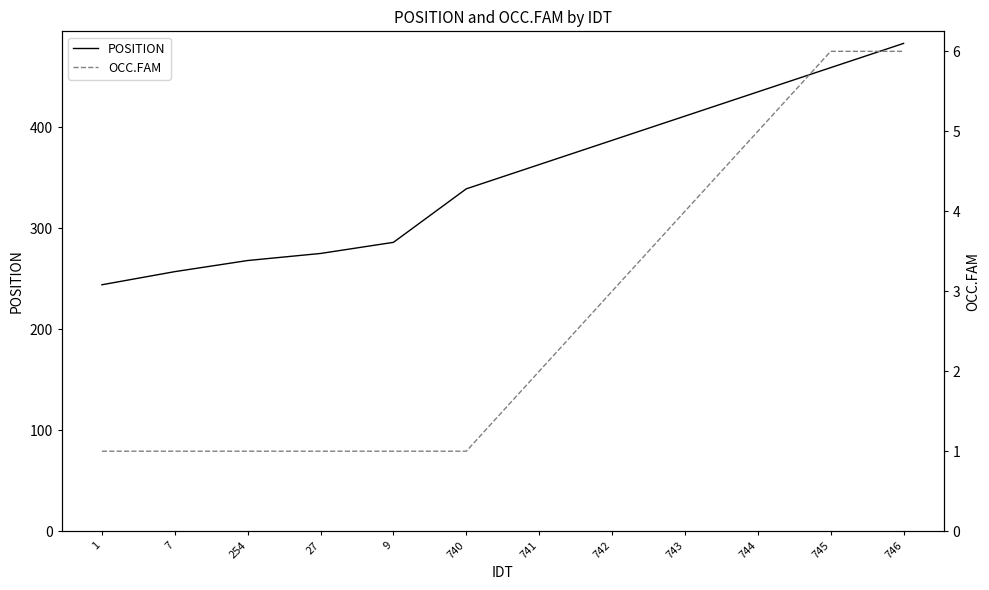

At how many categories does at least one series exceed 55?

12